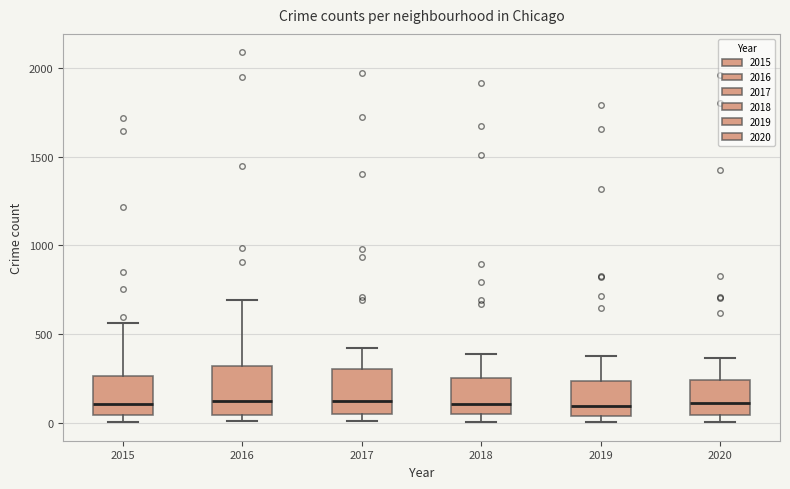

Reading left to right, transcribe this box plot: for each box, give where its median line is, the range the box spans, and where its two whiskers end, as read against the y-axis. The values are not printed on the chart, so give them approximately, as read against the axis.

2015: median 100, box 50 to 250, whiskers 0 to 550
2016: median 150, box 50 to 300, whiskers 0 to 700
2017: median 100, box 50 to 300, whiskers 0 to 400
2018: median 100, box 50 to 250, whiskers 0 to 400
2019: median 100, box 50 to 250, whiskers 0 to 400
2020: median 100, box 50 to 250, whiskers 0 to 350